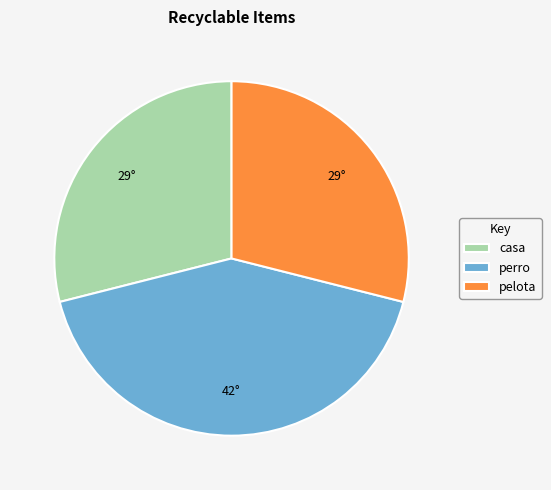

Which category has the biggest portion of the pie?

perro